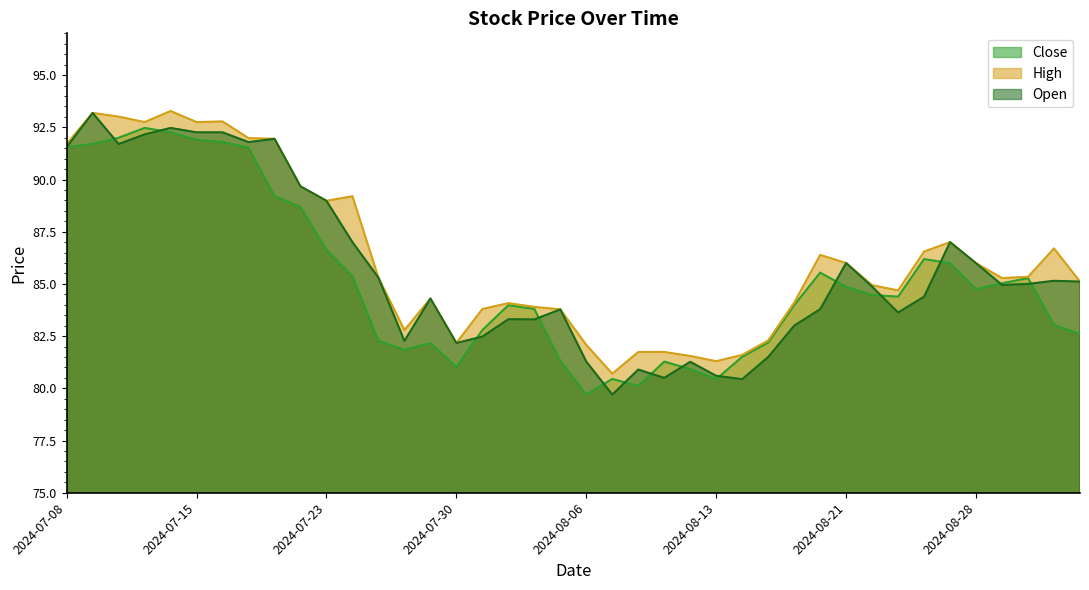

At which category does the chart reach its minimum across all series?

2024-08-06